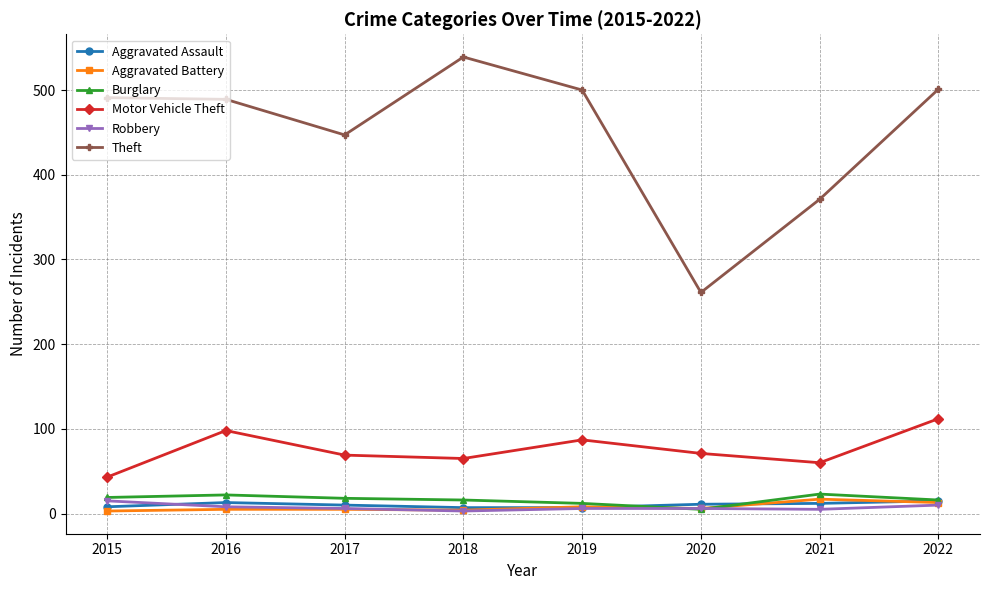

Does the chart have visible grid lines?

Yes